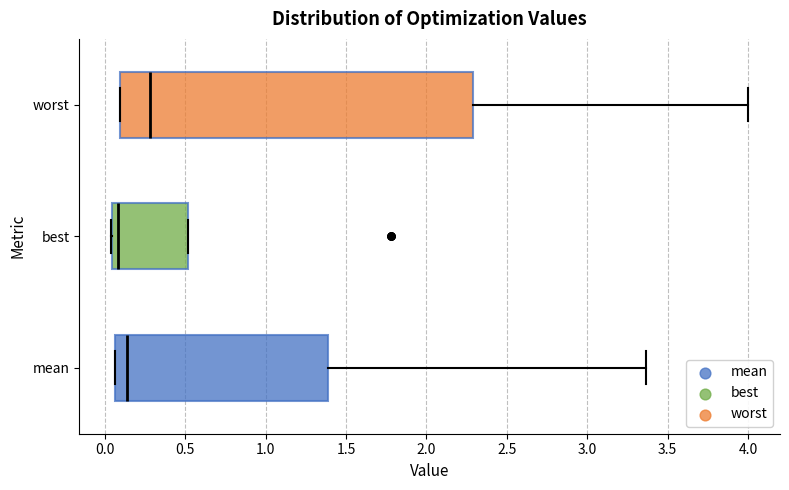

Reading bottom to top, transcribe this box plot: for each box, give where its median line is, the range the box spans, and where its two whiskers end, as read against the x-axis. The values are not printed on the chart, so give them approximately, as read against the axis.

mean: median 0.15, box 0.05 to 1.40, whiskers 0.05 to 3.35
best: median 0.10, box 0.05 to 0.50, whiskers 0.05 to 0.50
worst: median 0.30, box 0.10 to 2.30, whiskers 0.10 to 4.00